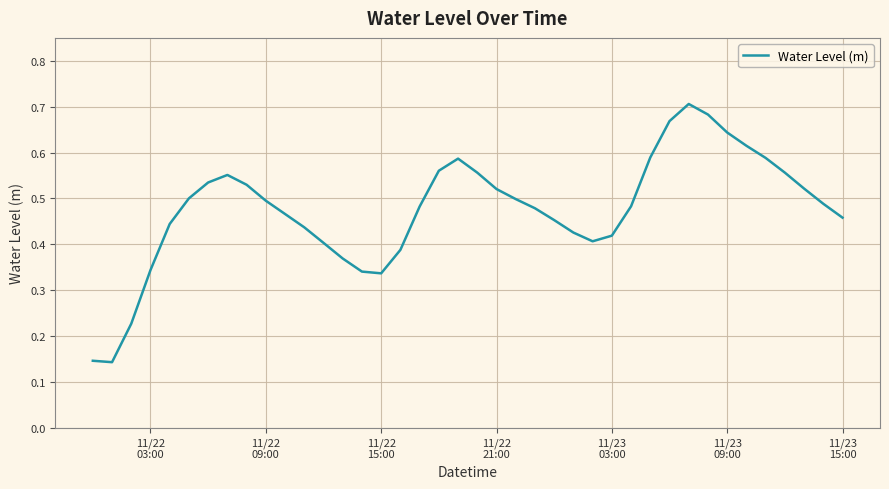

Count the number of categories in the chart.

40